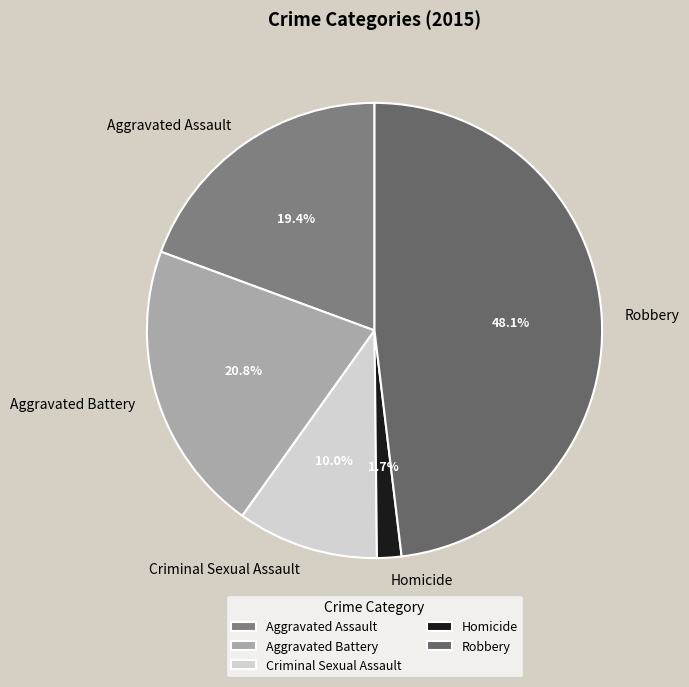

Approximately how many times larger is the value at Robbery compared to Aggravated Battery?

2.3